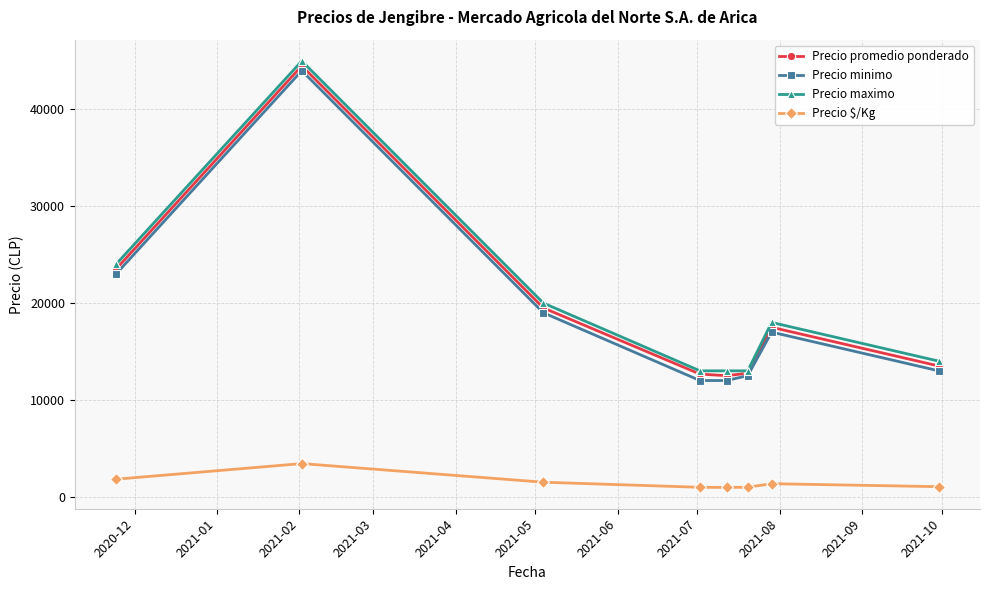

Which series has the largest total across all categories?

Precio maximo